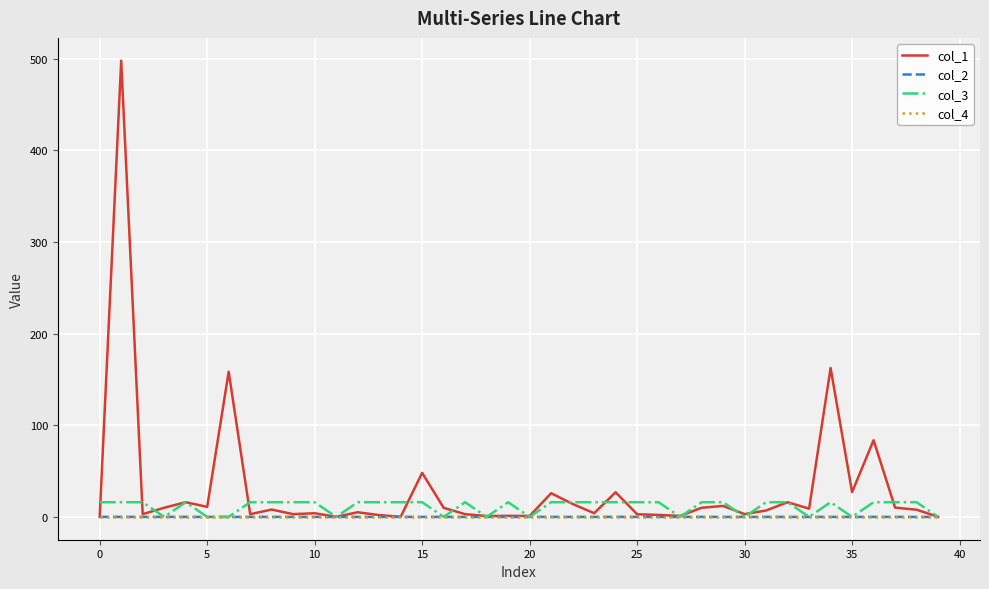

Which series has the widest spread of values?

col_1